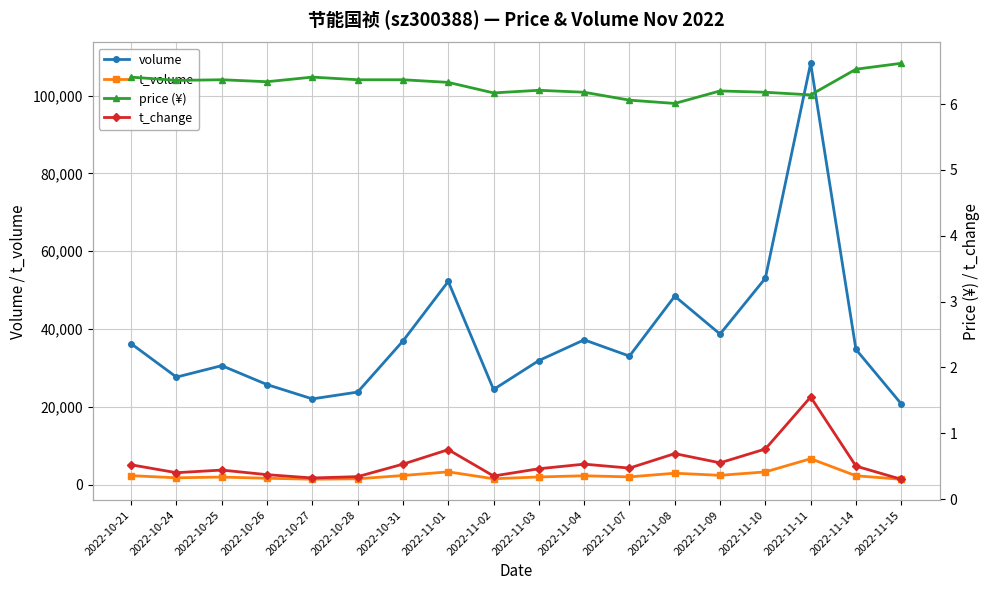

True or false: volume has a value of 8606.9 at 2022-10-31.

False